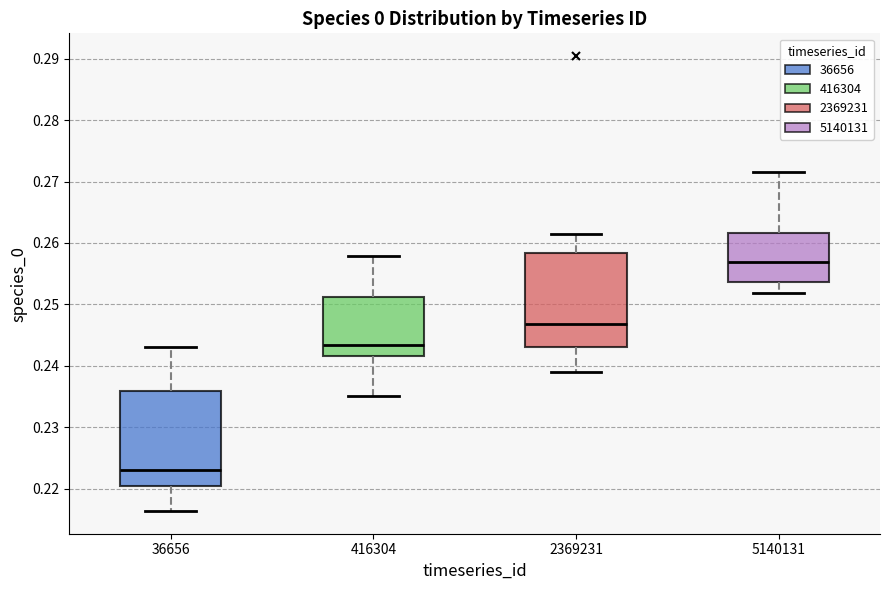

Which box has the highest median line?

5140131